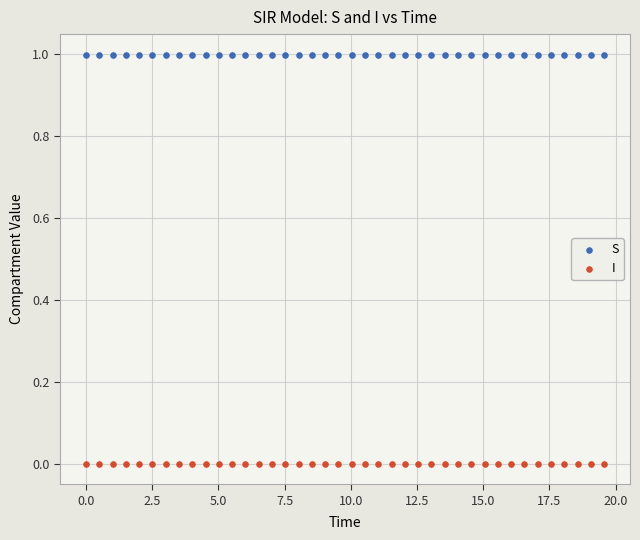

Across all data points, what is the range of Y values (max minus min)?

1.0